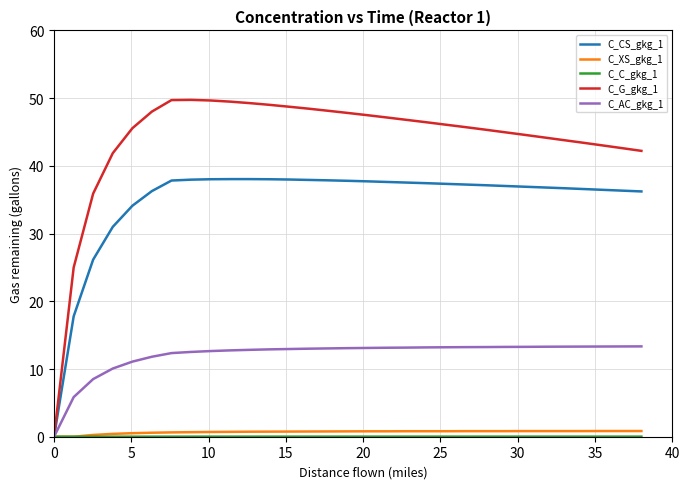

True or false: C_XS_gkg_1 and C_AC_gkg_1 intersect in this chart.

False